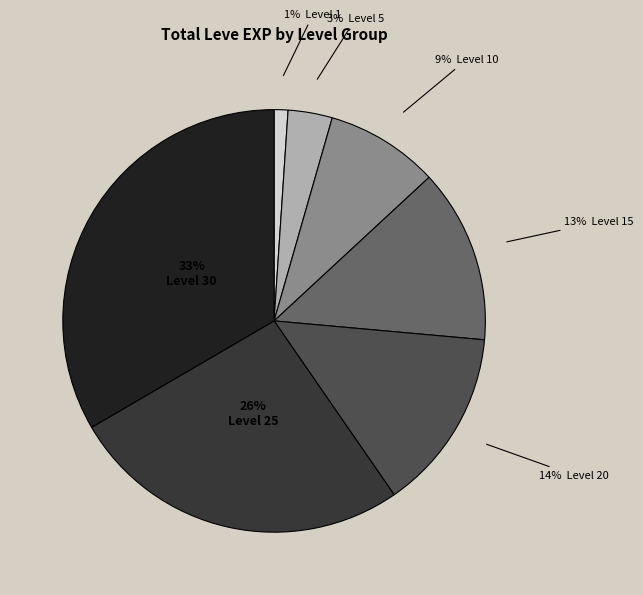

To the nearest percent, what is the average slice percentage?

14%